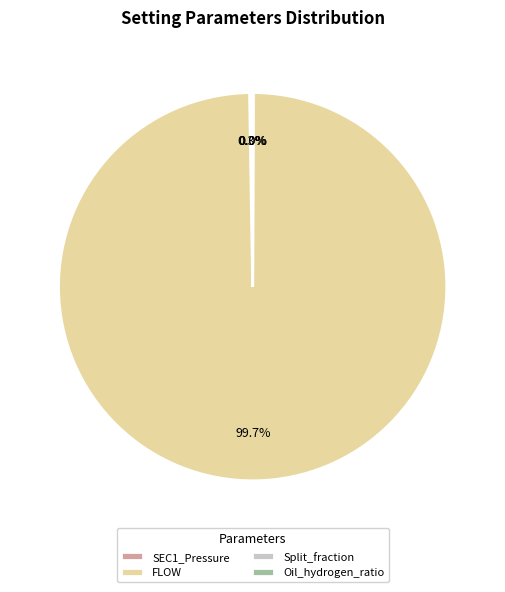

What portion of the pie excludes FLOW?

0.3%